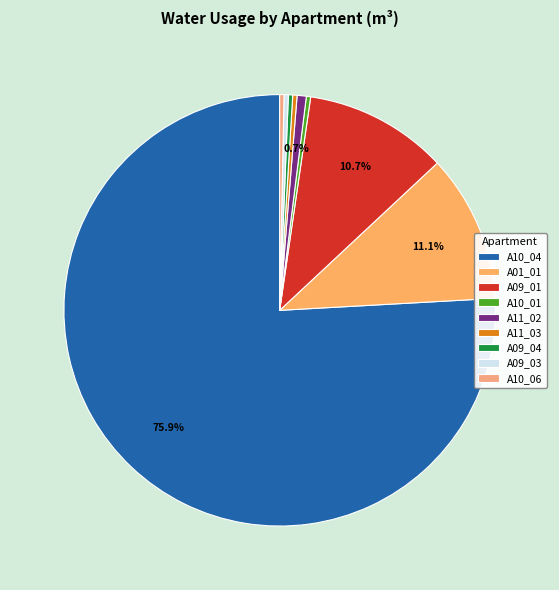

Which category has the biggest portion of the pie?

A10_04